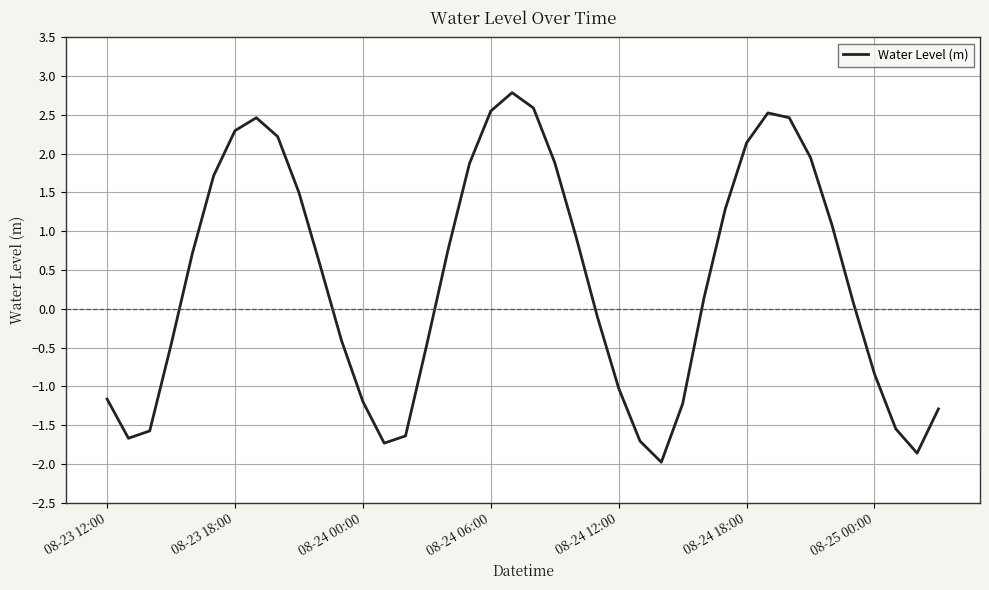

What is the maximum value shown in the chart?

2.8